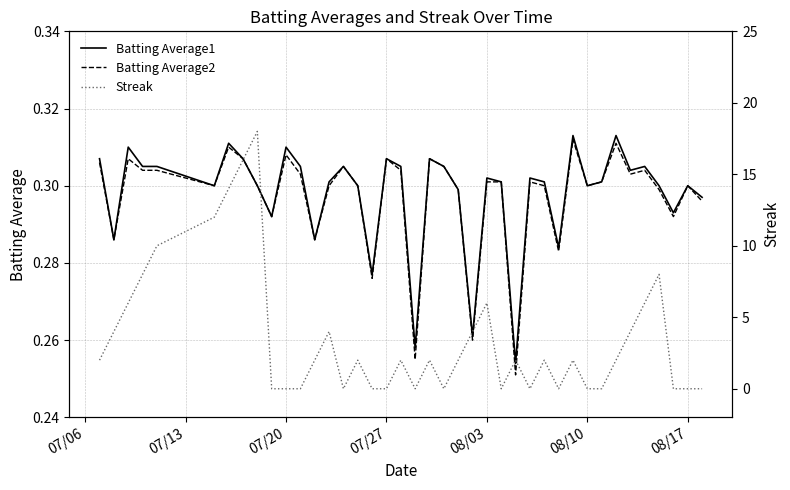

Which series has the largest total across all categories?

Streak